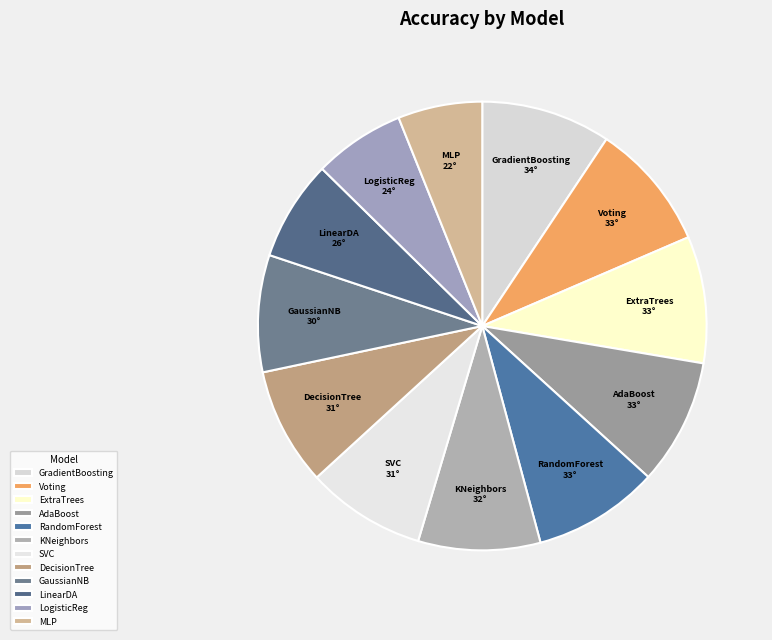

Combined, do Voting and RandomForest account for over 50%?

No